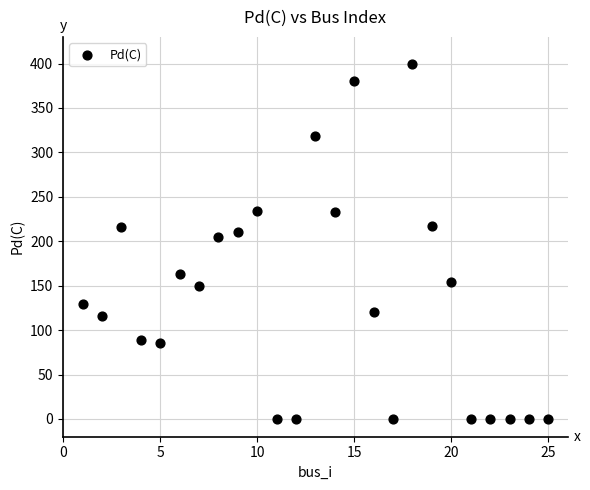

What is the range of X values (max minus min)?

24.0